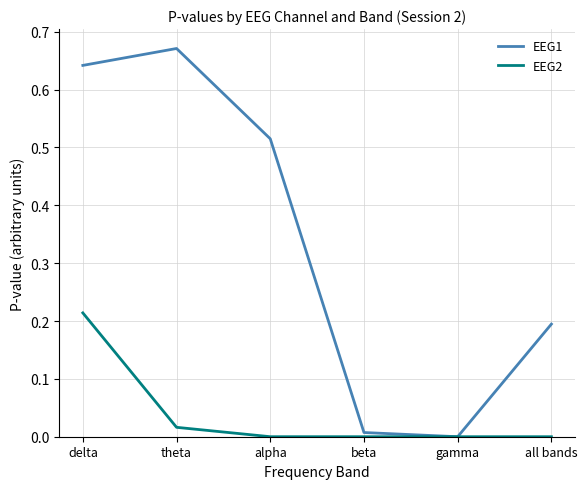

Which series has the largest range (max minus min)?

EEG1